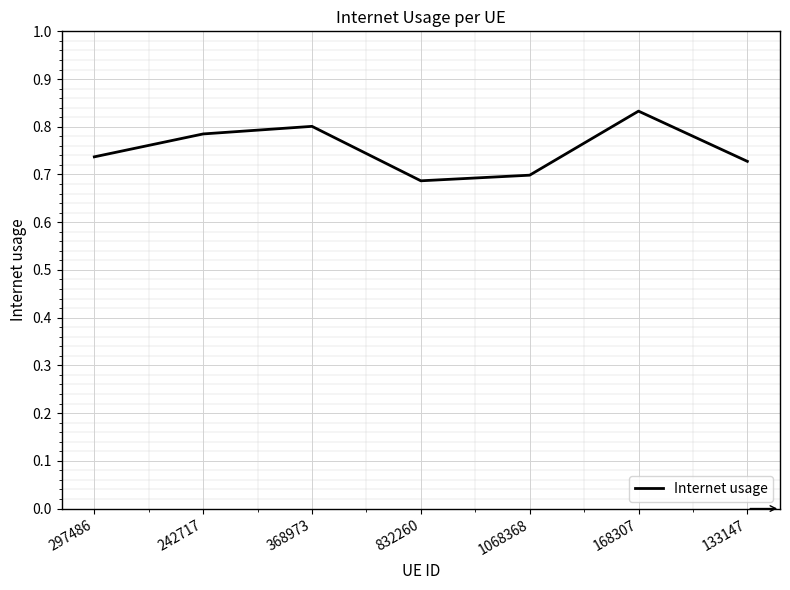

The value at 368973 is 0.5. True or false?

False